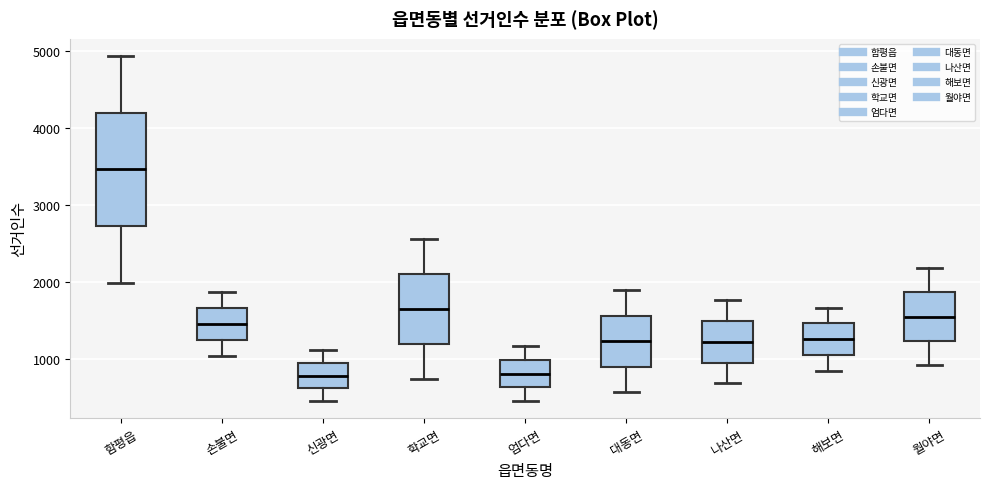

Reading left to right, read every box against the y-axis: the position of its median line, the range the box covers, and the ends of its whiskers. The values are not printed on the chart, so give them approximately, as read against the axis.

함평읍: median 3500, box 2700 to 4200, whiskers 2000 to 4900
손불면: median 1500, box 1300 to 1700, whiskers 1000 to 1900
신광면: median 800, box 600 to 1000, whiskers 500 to 1100
학교면: median 1700, box 1200 to 2100, whiskers 700 to 2600
엄다면: median 800, box 600 to 1000, whiskers 500 to 1200
대동면: median 1200, box 900 to 1600, whiskers 600 to 1900
나산면: median 1200, box 1000 to 1500, whiskers 700 to 1800
해보면: median 1300, box 1100 to 1500, whiskers 800 to 1700
월야면: median 1600, box 1200 to 1900, whiskers 900 to 2200